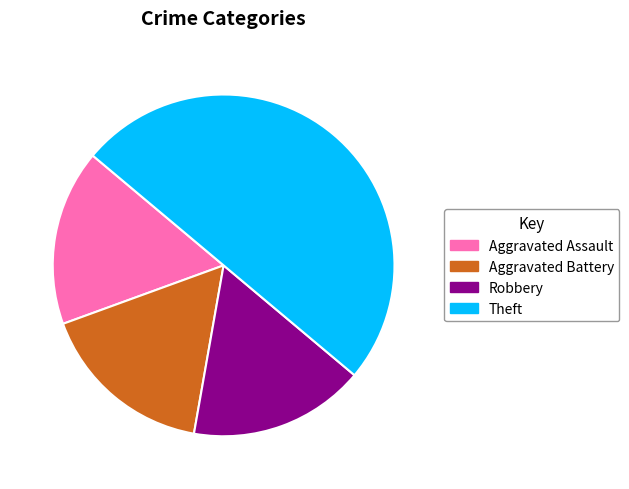

True or false: Theft accounts for 50% of the total.

True